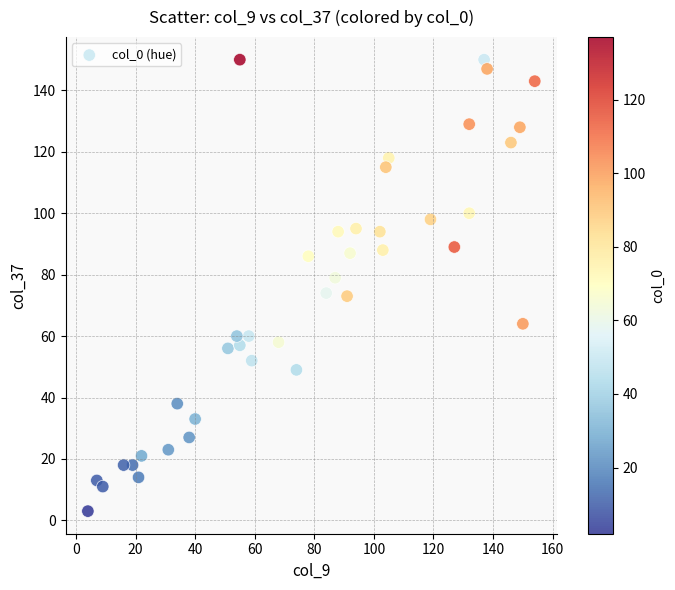

What is the range of Y values (max minus min)?

147